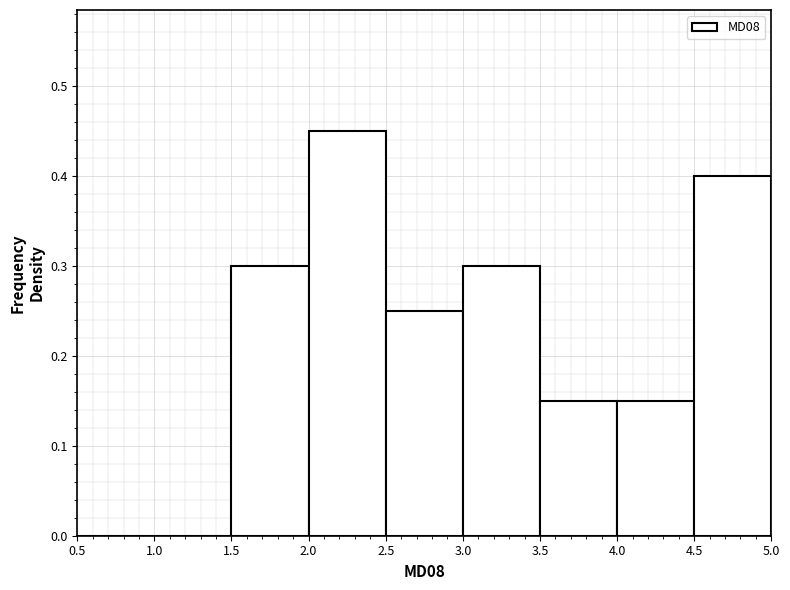

Which range on the x-axis has the tallest bar?

2.0 to 2.5